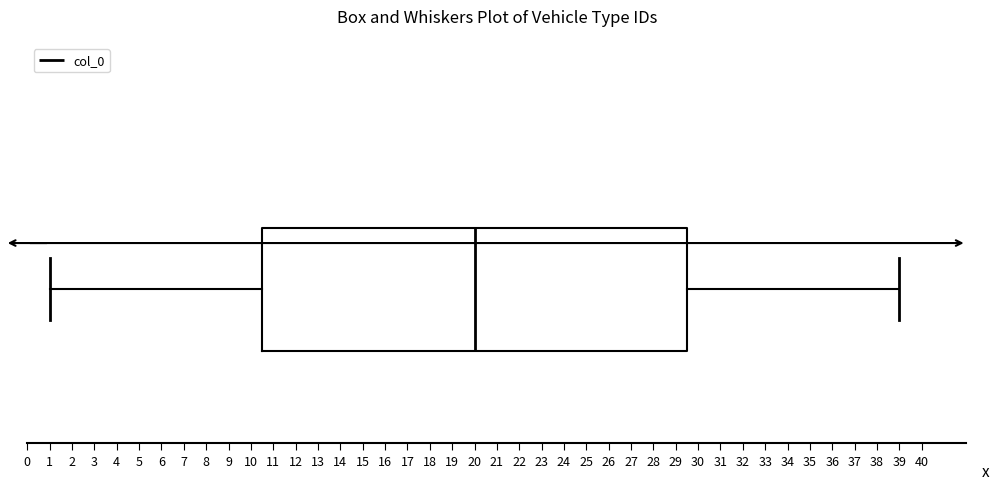

Transcribe this box plot: give where the median line is, the range the box spans, and where the two whiskers end, as read against the x-axis. The values are not printed on the chart, so give them approximately, as read against the axis.

median 20.0, box 10.5 to 29.5, whiskers 1.0 to 39.0